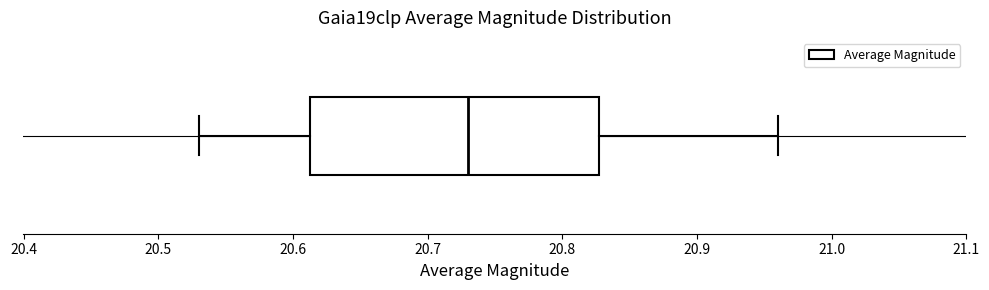

Where is the right edge of the box on the x-axis? The values are not printed on the chart, so give them approximately, as read against the axis.

20.83